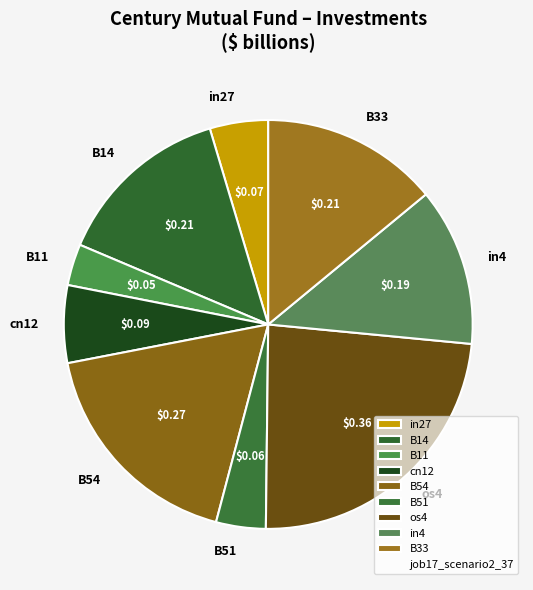

Do in4 and B14 together represent more than half of the pie?

No